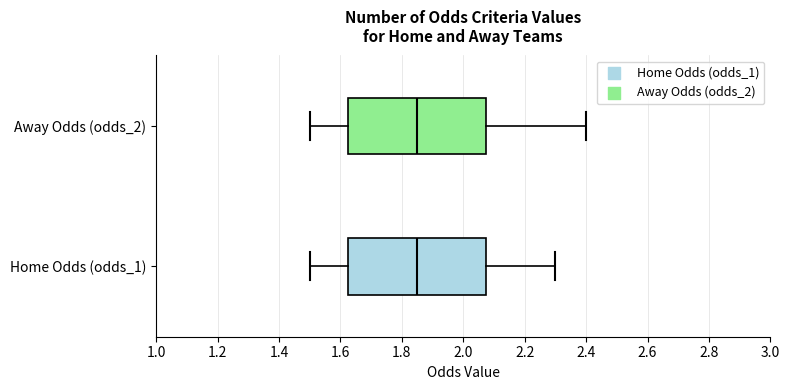

Where is the right edge of the box for Home Odds (odds_1) on the x-axis? The values are not printed on the chart, so give them approximately, as read against the axis.

2.08